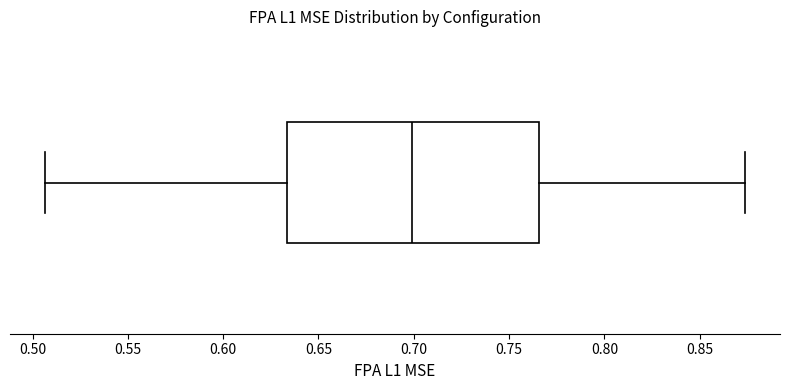

Transcribe this box plot: give where the median line is, the range the box spans, and where the two whiskers end, as read against the x-axis. The values are not printed on the chart, so give them approximately, as read against the axis.

median 0.700, box 0.635 to 0.765, whiskers 0.505 to 0.875